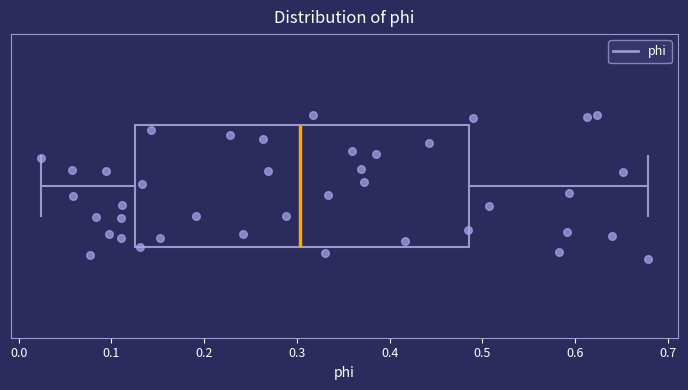

Read this box plot against the x-axis: the position of the median line, the range covered by the box, and the ends of both whiskers. The values are not printed on the chart, so give them approximately, as read against the axis.

median 0.30, box 0.13 to 0.49, whiskers 0.02 to 0.68